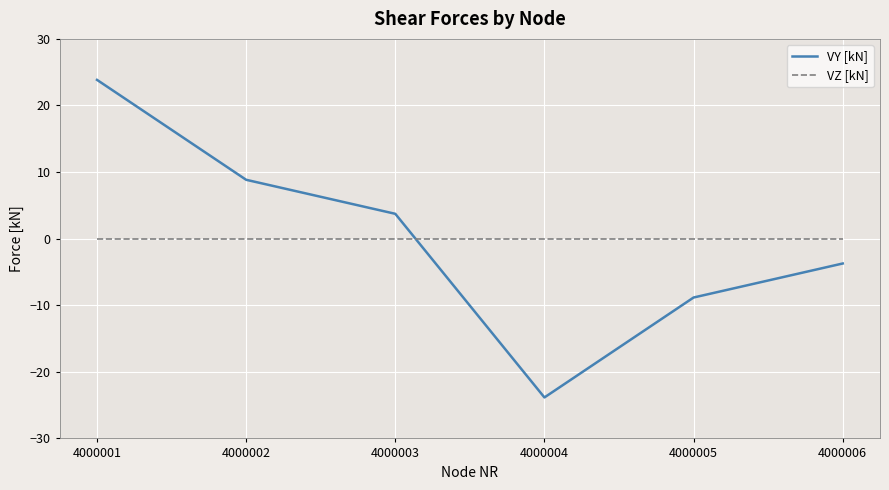

What is the approximate value of VY [kN] at 4000003?

3.7